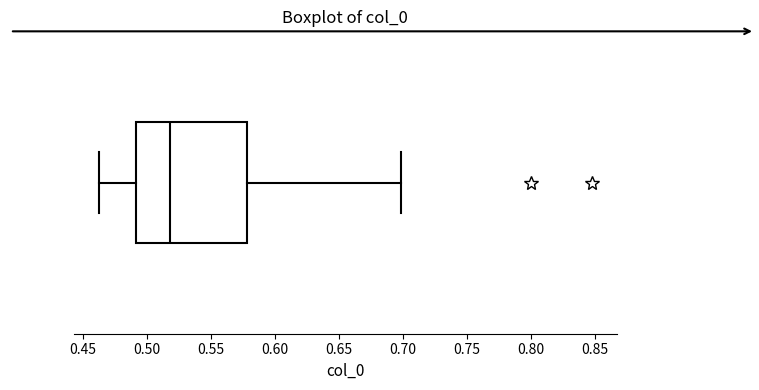

Where does the right whisker of the box end on the x-axis? The values are not printed on the chart, so give them approximately, as read against the axis.

0.70